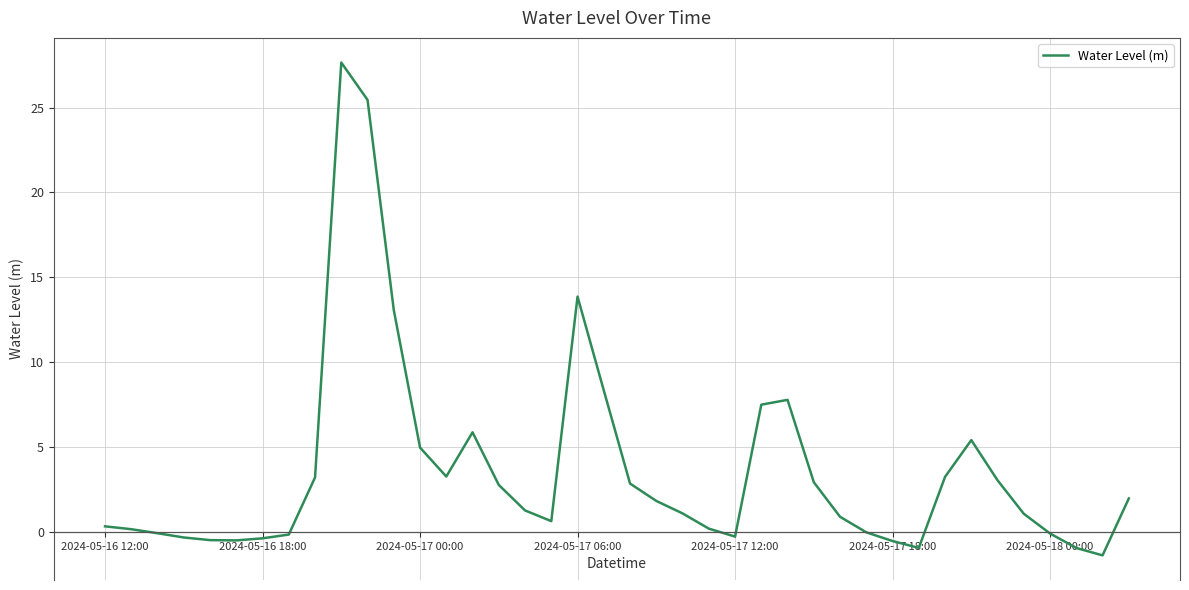

What is the greatest value displayed?

27.7